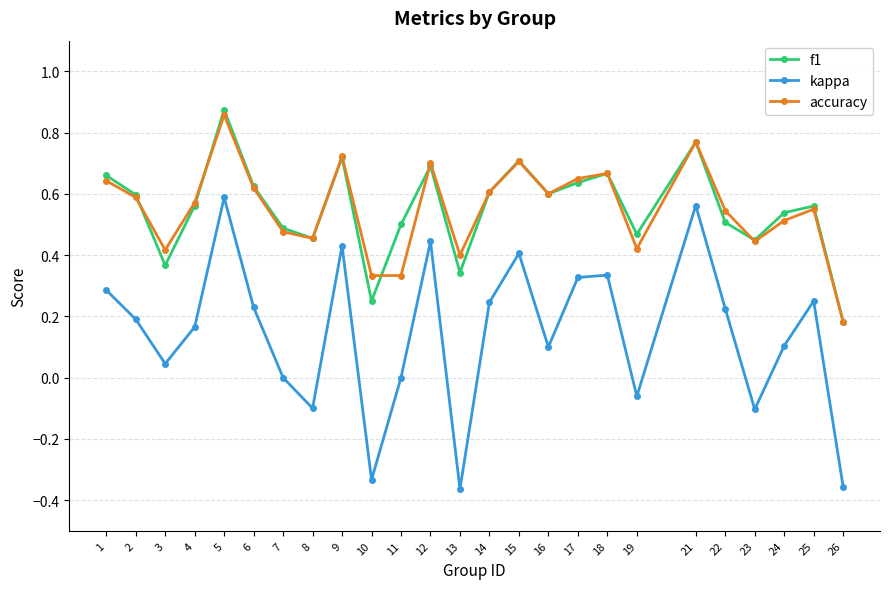

What are all the series names shown in the legend?

f1, kappa, accuracy